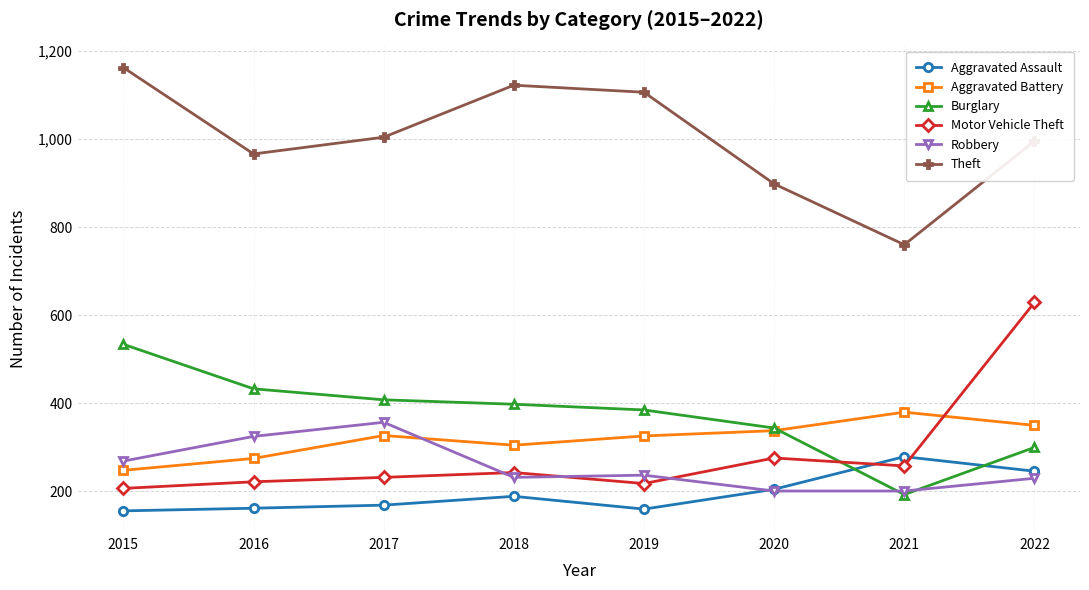

True or false: Motor Vehicle Theft has a value of 399 at 2020.

False